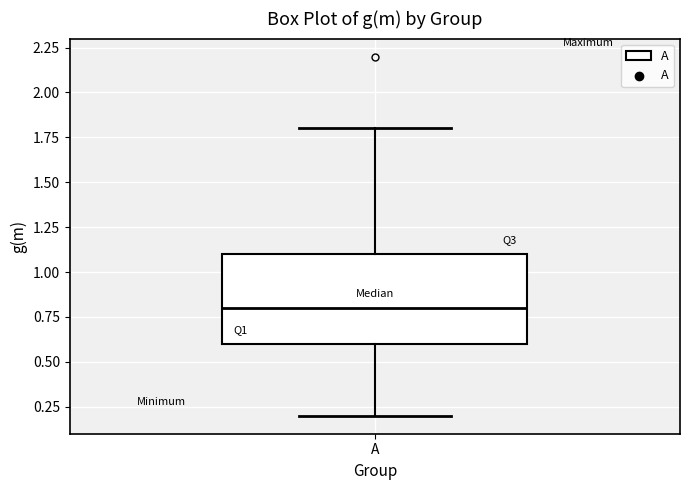

Read this box plot against the y-axis: the position of the median line, the range covered by the box, and the ends of both whiskers. The values are not printed on the chart, so give them approximately, as read against the axis.

median 0.8, box 0.6 to 1.1, whiskers 0.2 to 1.8